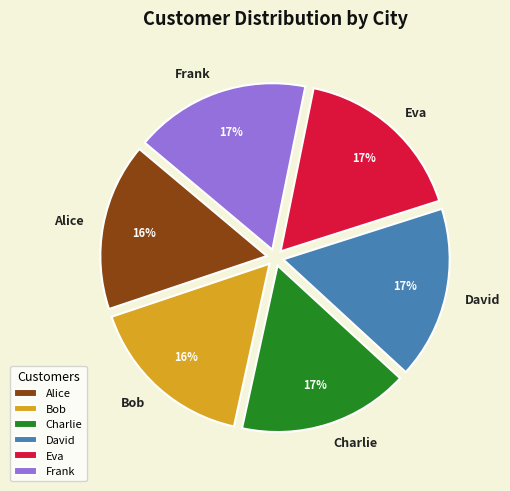

Combined, do Bob and David account for over 50%?

No